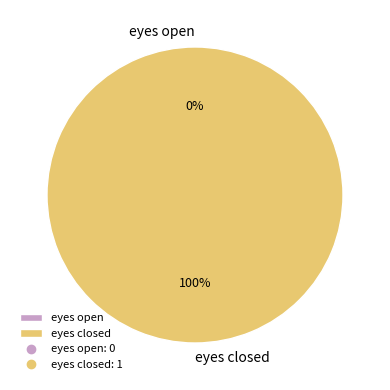

How many slices are in this pie chart?

2